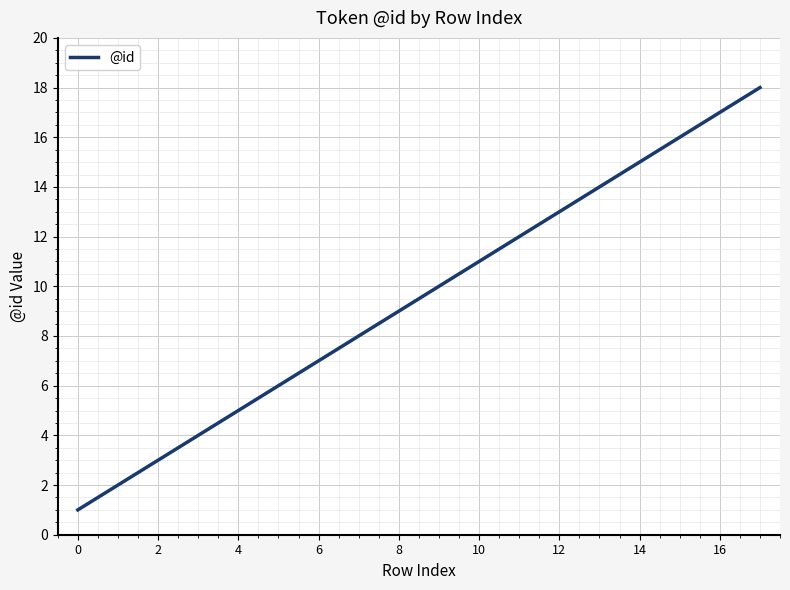

What is the maximum value shown in the chart?

18